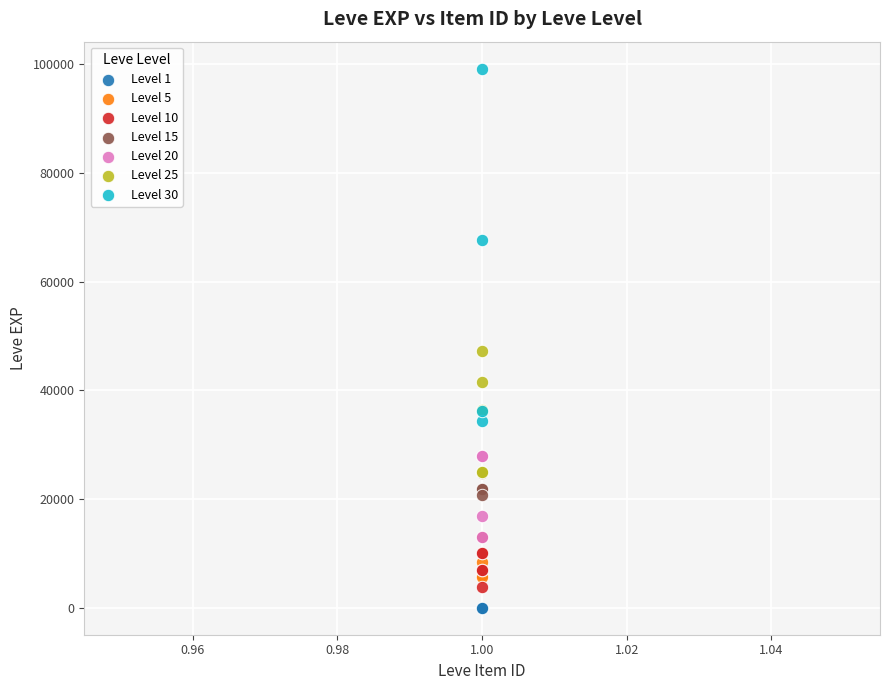

Which series reaches the maximum Y coordinate?

Level 30